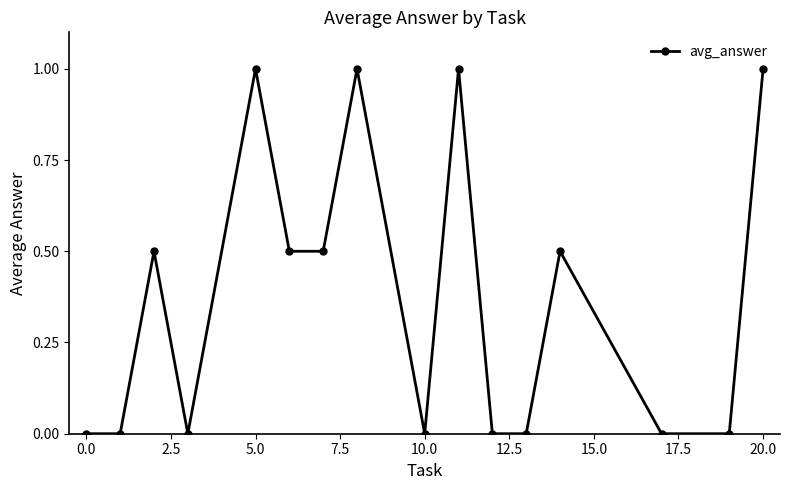

What is the greatest value displayed?

1.0